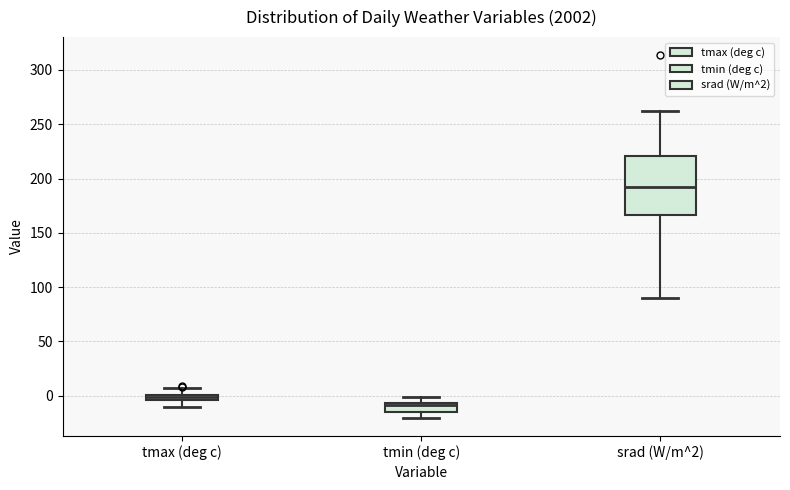

Which box is the tallest, from its lower edge to its upper edge?

srad (W/m^2)